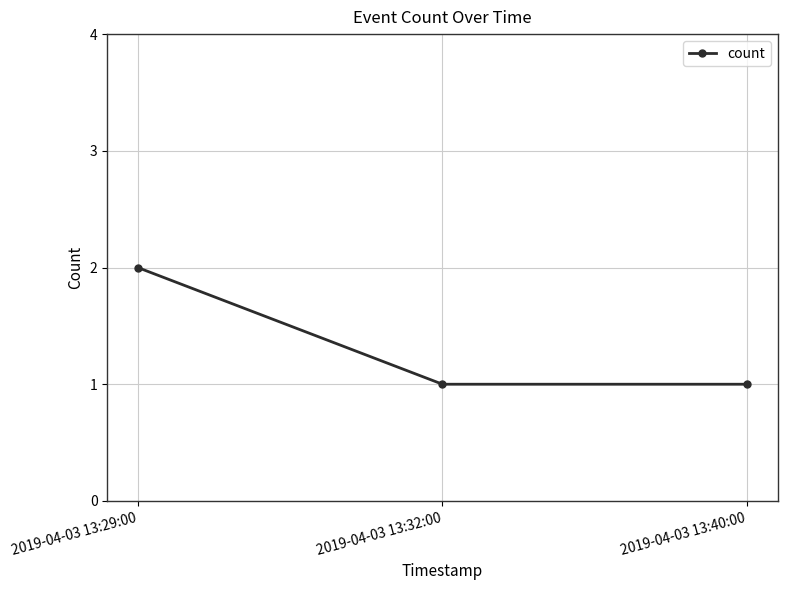

Is this an area chart (filled region under the line)?

No